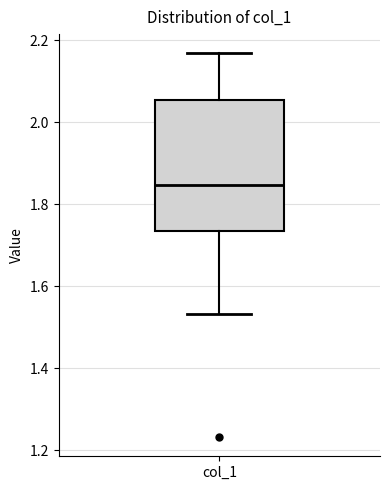

Read this box plot against the y-axis: the position of the median line, the range covered by the box, and the ends of both whiskers. The values are not printed on the chart, so give them approximately, as read against the axis.

median 1.84, box 1.74 to 2.06, whiskers 1.54 to 2.16